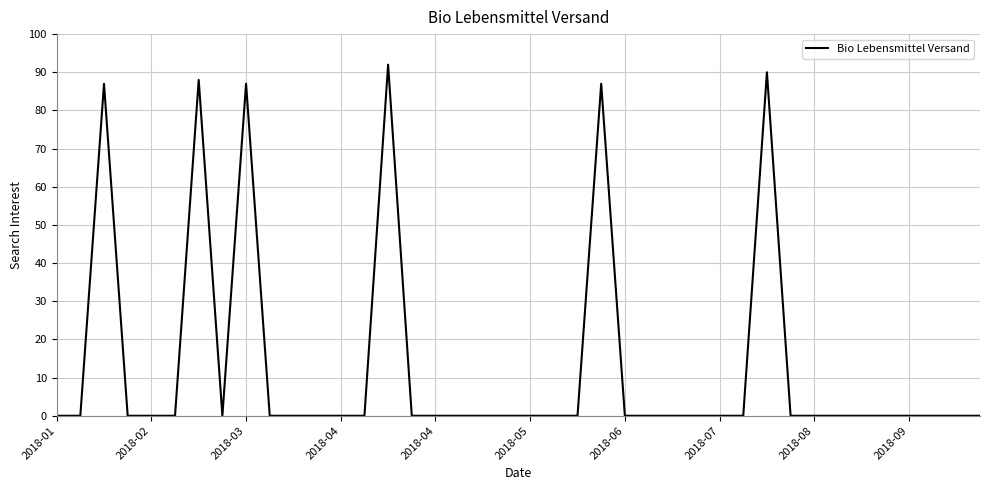

Reading left to right, list all the values displayed in this chart.

0	0	87	0	0	0	88	0	87	0	0	0	0	0	92	0	0	0	0	0	0	0	0	87	0	0	0	0	0	0	90	0	0	0	0	0	0	0	0	0